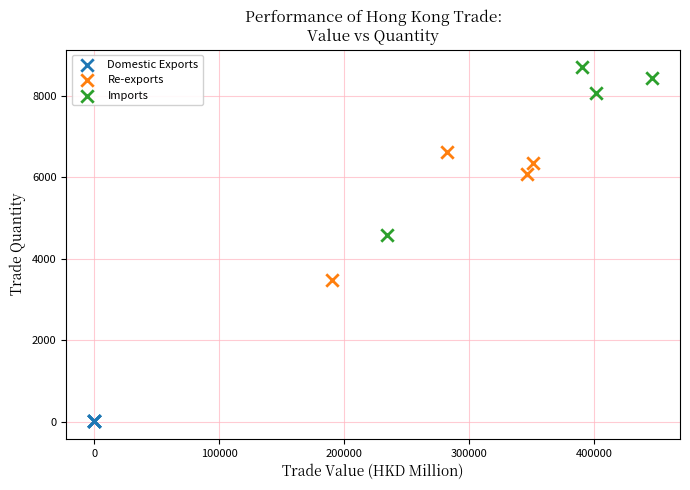

Which series contains the highest Y value?

Imports